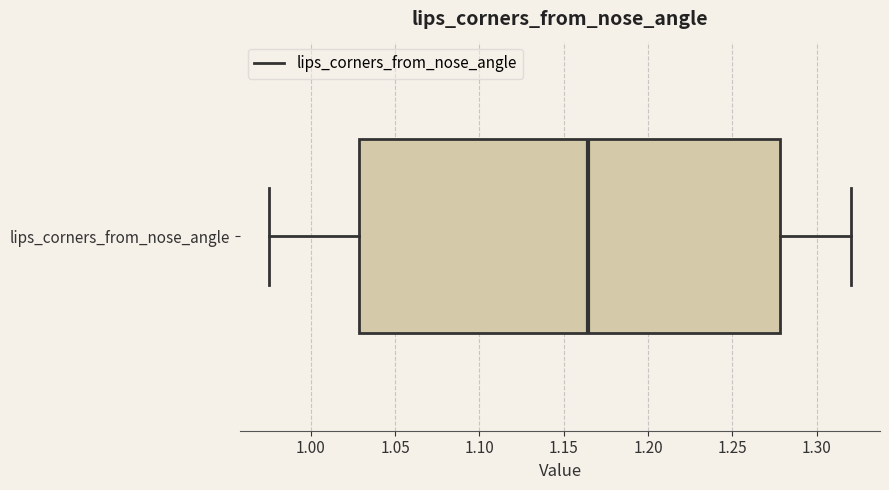

Transcribe this box plot: give where the median line is, the range the box spans, and where the two whiskers end, as read against the x-axis. The values are not printed on the chart, so give them approximately, as read against the axis.

median 1.165, box 1.030 to 1.280, whiskers 0.975 to 1.320